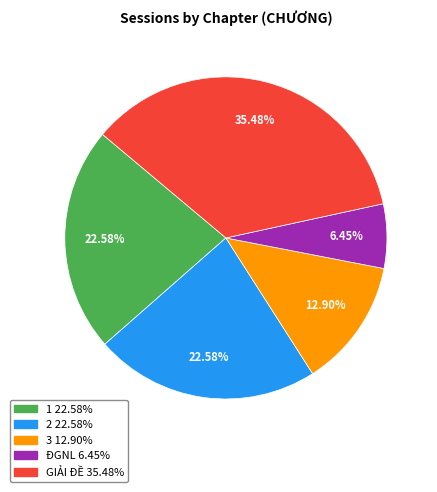

Count the number of slices in the pie.

5